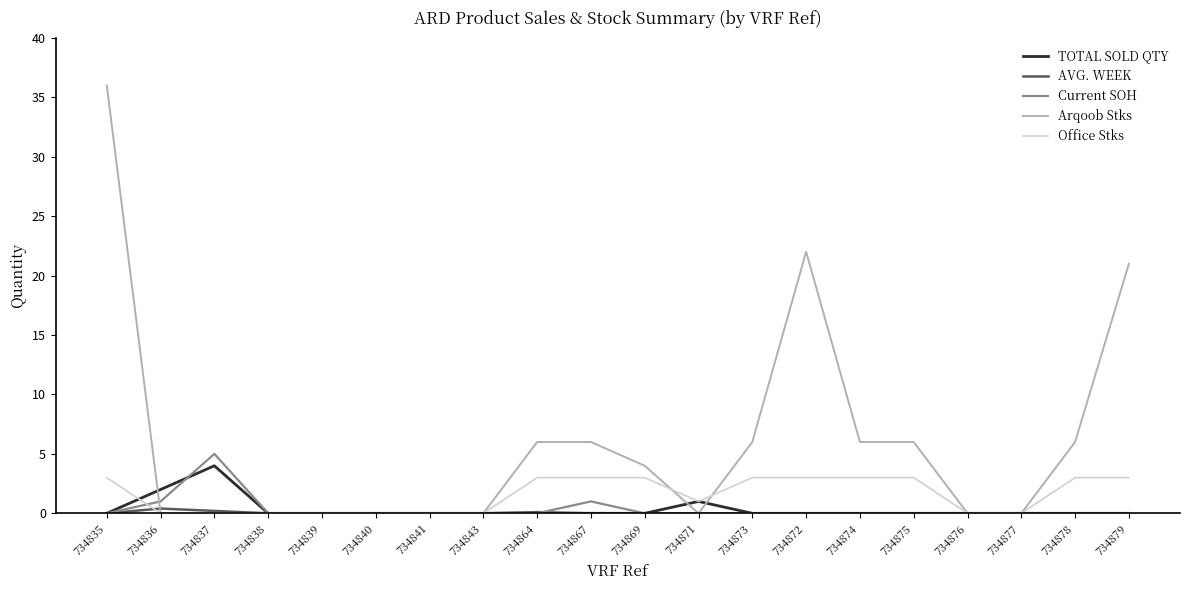

Which series changed the most between 734835 and 734873?

Arqoob Stks